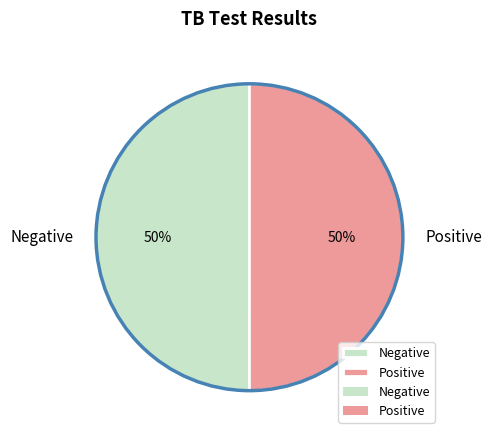

What is the ratio of the value at Negative to the value at Positive?

1.0